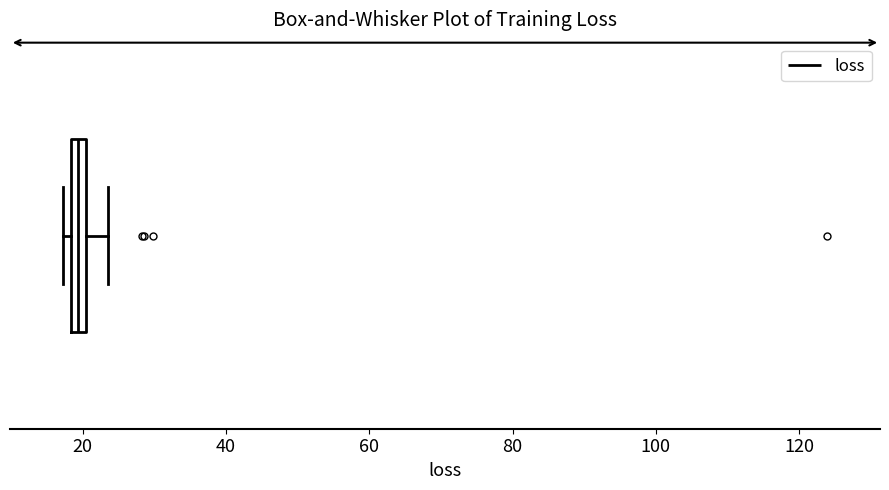

Where is the right edge of the box on the x-axis? The values are not printed on the chart, so give them approximately, as read against the axis.

20